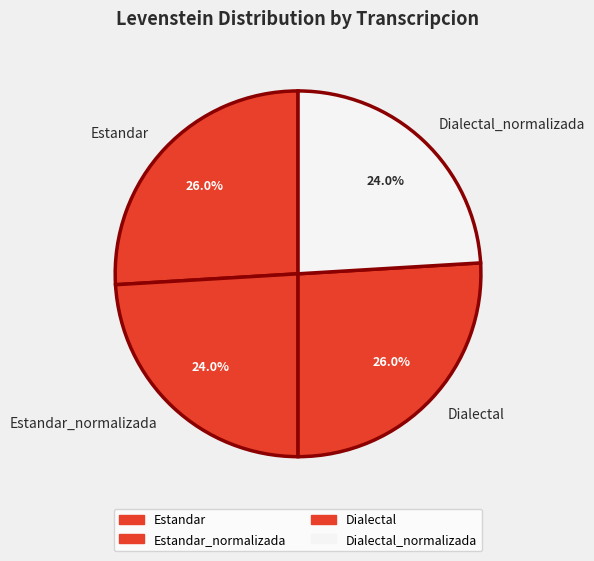

To the nearest percent, what portion does Dialectal_normalizada represent?

24%